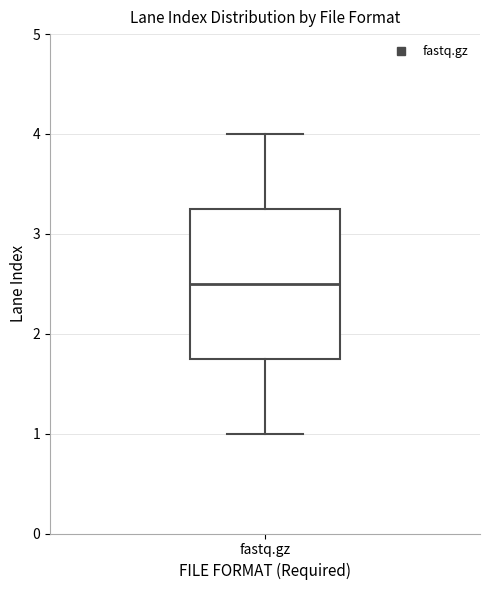

Where does the upper whisker of the box for fastq.gz end on the y-axis? The values are not printed on the chart, so give them approximately, as read against the axis.

4.0